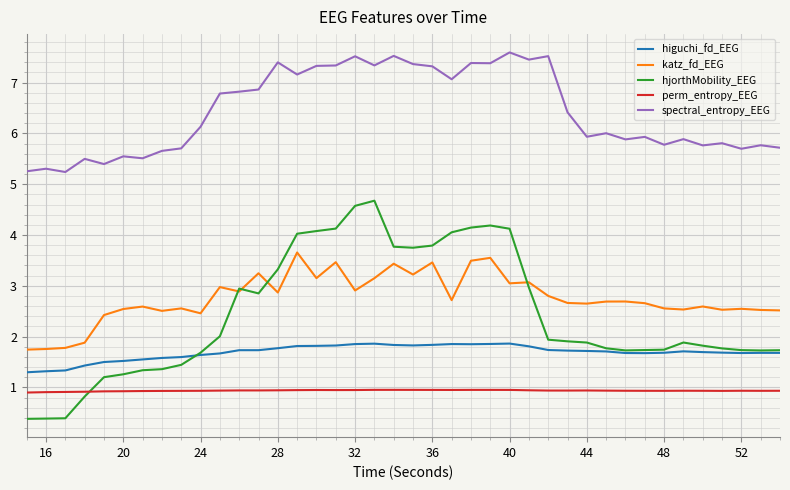

Count the perm_entropy_EEG values in the range 0 to 1.

40